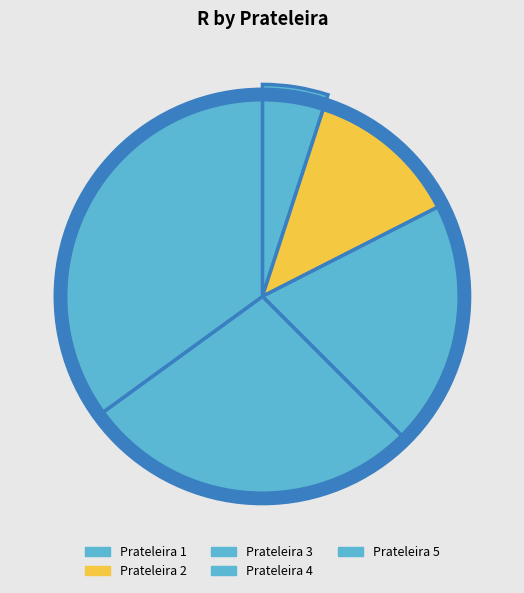

How many segments does this pie chart have?

5